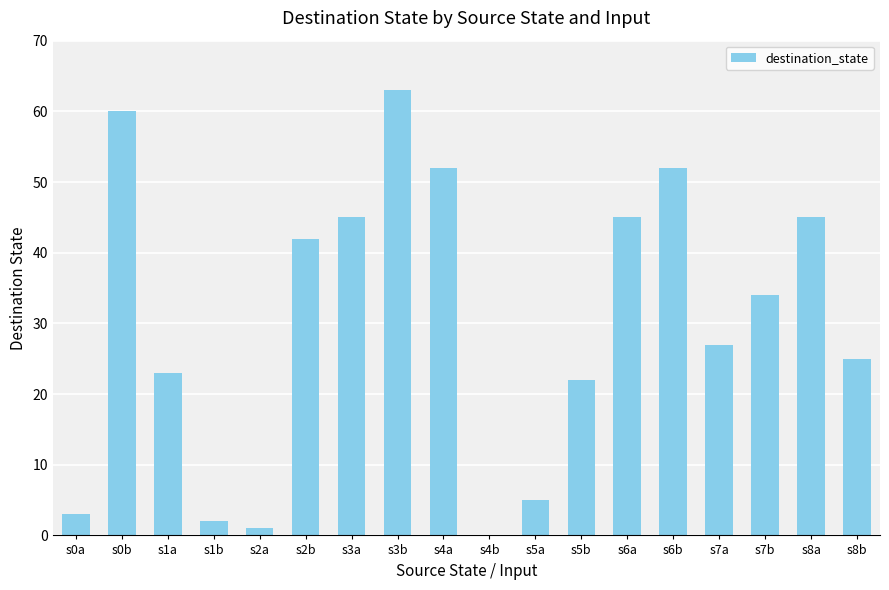

Is it true that the value at s0b is 100?

False